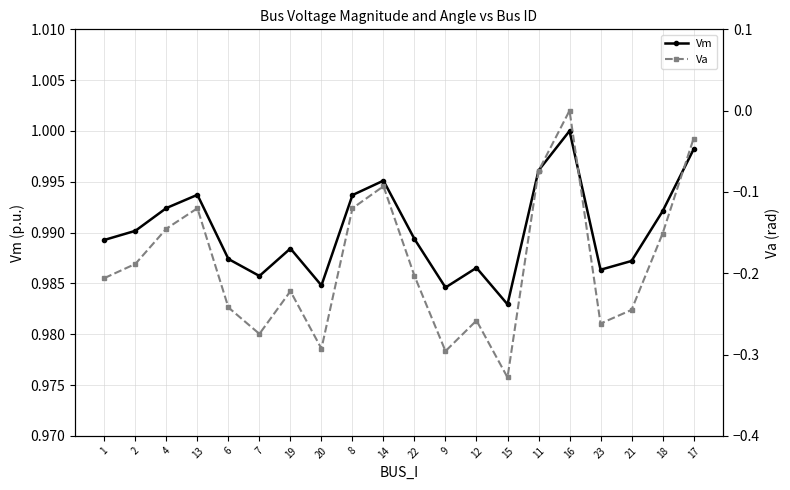

True or false: Va and Vm cross at least once.

False